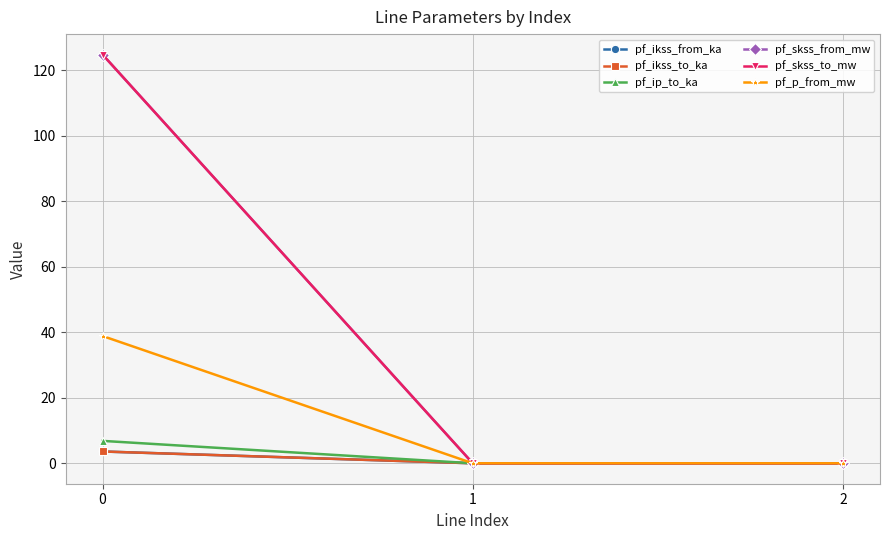

Does the chart have visible grid lines?

Yes